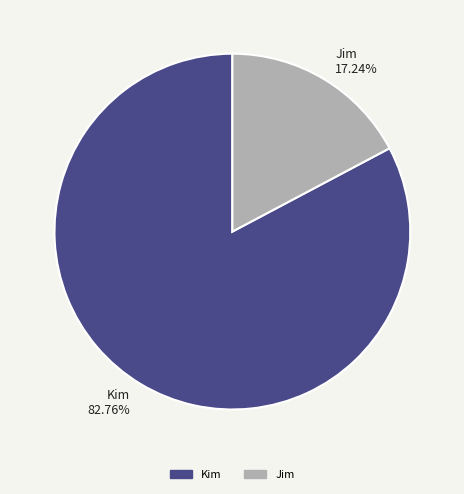

Which slice is the largest?

Kim